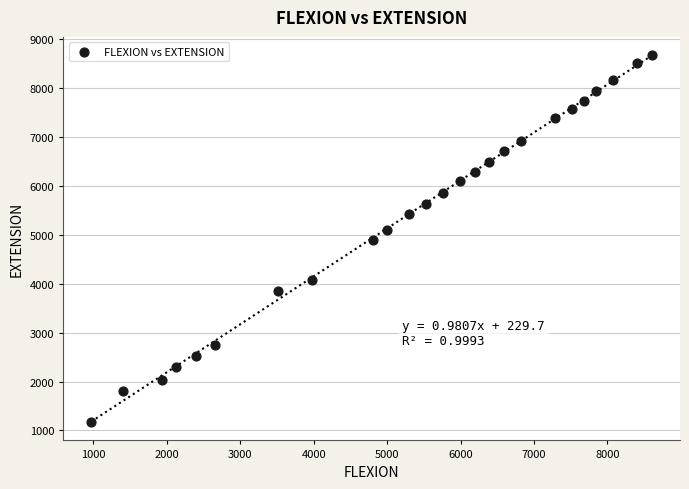

What is the range of X values (max minus min)?

7636